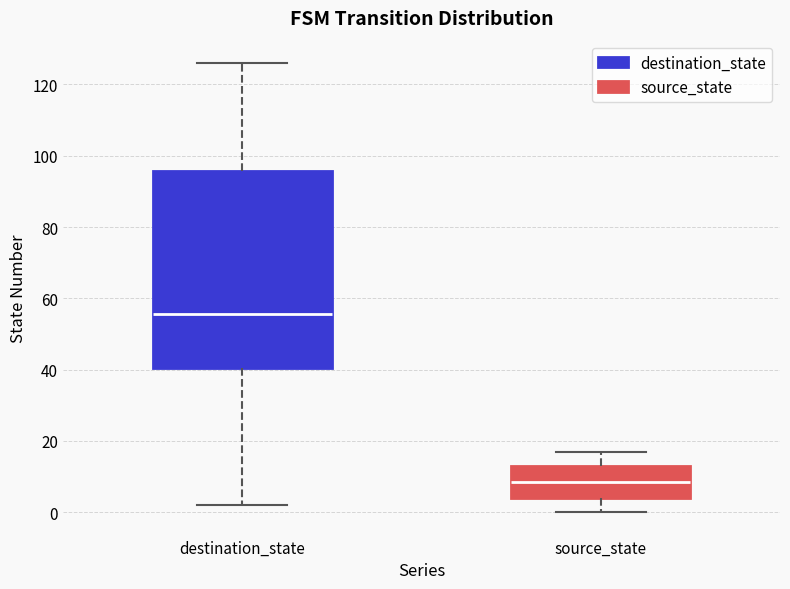

Reading left to right, read every box against the y-axis: the position of its median line, the range the box covers, and the ends of its whiskers. The values are not printed on the chart, so give them approximately, as read against the axis.

destination_state: median 56, box 40 to 96, whiskers 2 to 126
source_state: median 8, box 4 to 14, whiskers 0 to 18